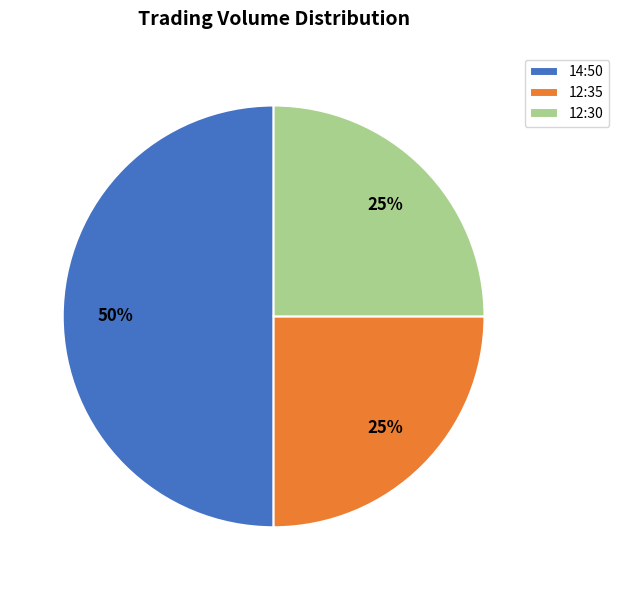

To the nearest percent, what is the difference between the largest and smallest slice percentages?

25%